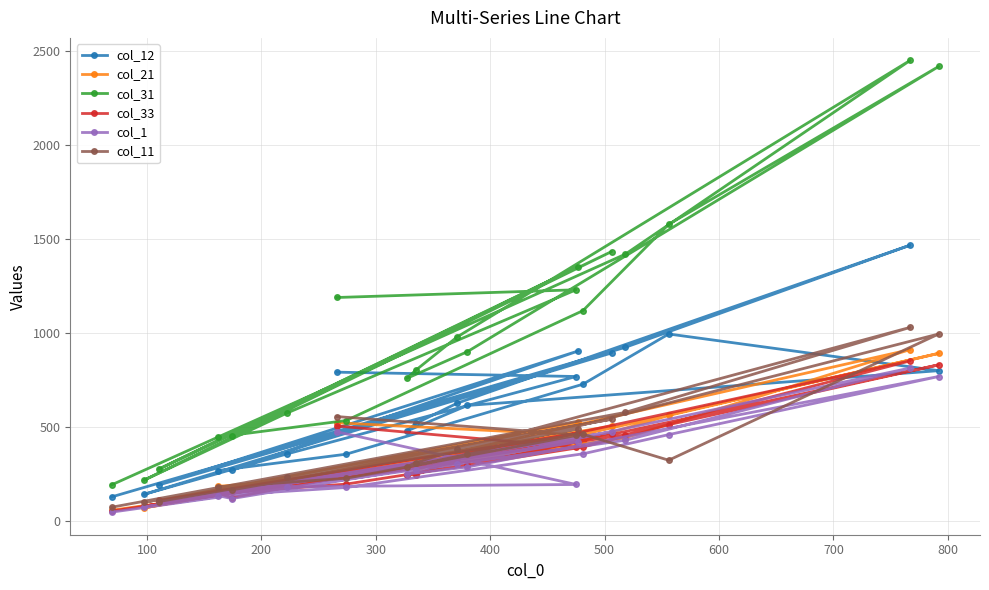

In col_1, how many points are lower than both neighbors (excluding endpoints)?

4